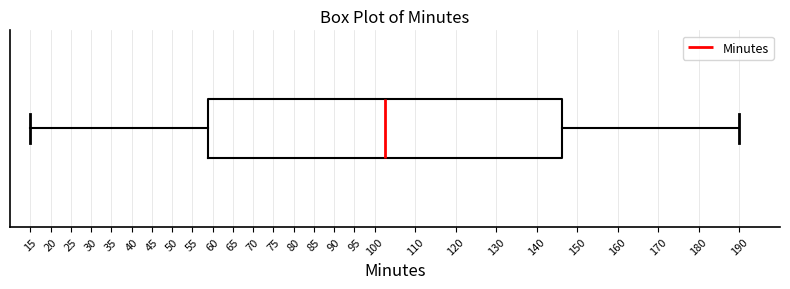

Read this box plot against the x-axis: the position of the median line, the range covered by the box, and the ends of both whiskers. The values are not printed on the chart, so give them approximately, as read against the axis.

median 102.5, box 59.0 to 146.5, whiskers 15.0 to 190.0